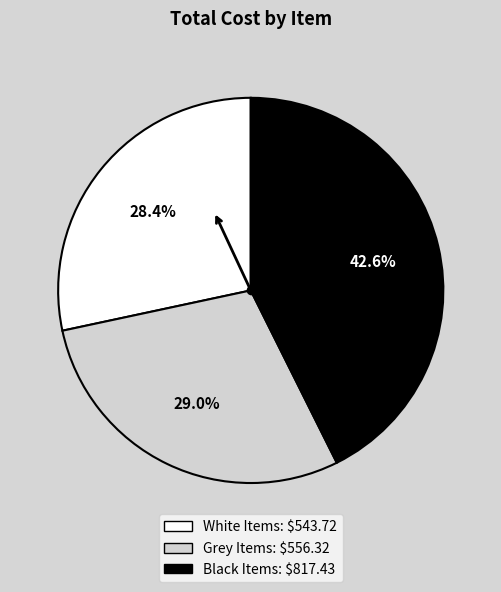

Is there a majority slice in this chart?

No